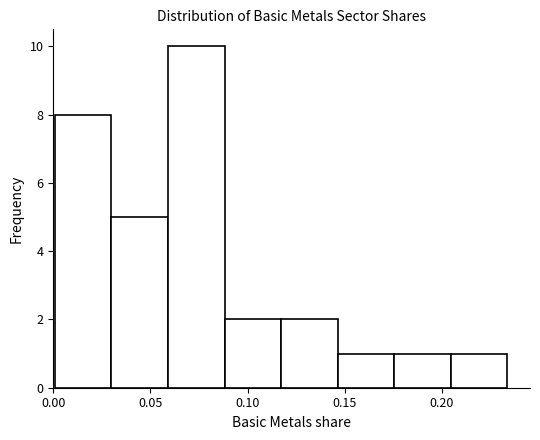

Which range on the x-axis has the tallest bar?

0.060 to 0.090